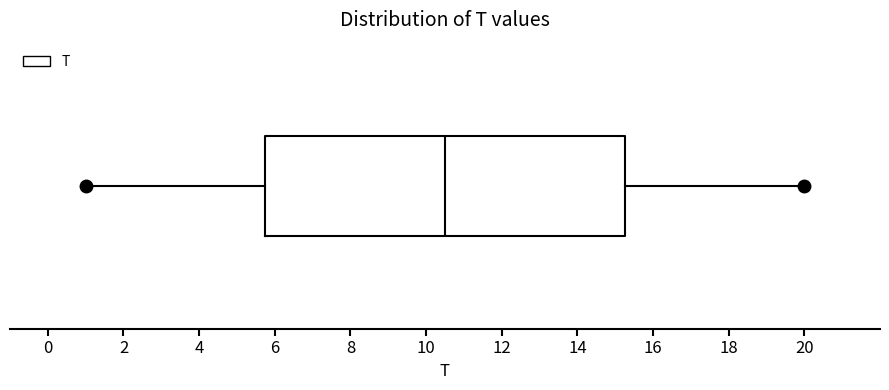

Where does the right whisker of the box end on the x-axis? The values are not printed on the chart, so give them approximately, as read against the axis.

20.0